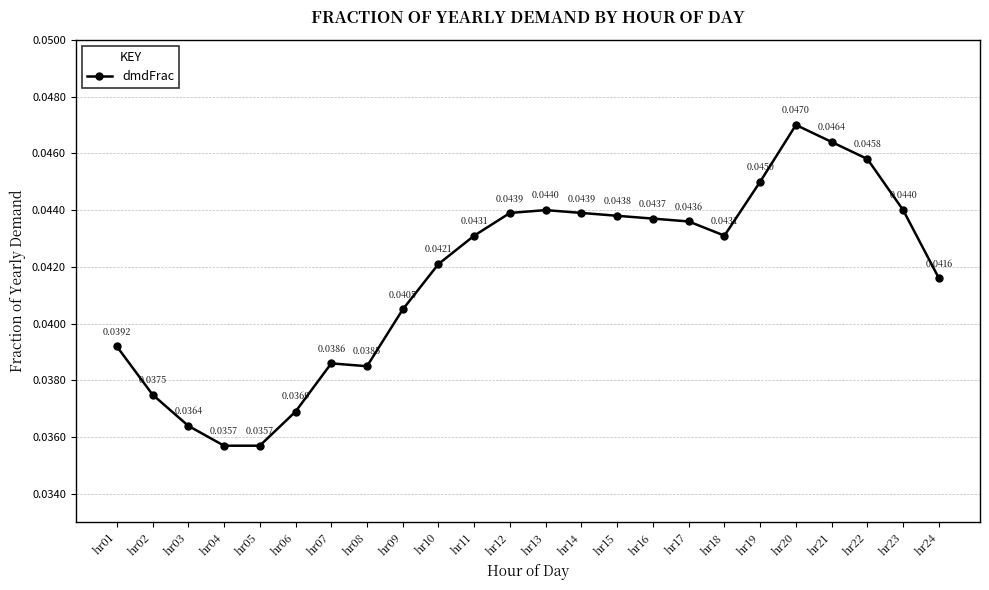

How many interior local peaks (higher than both neighbors) does the data have?

3